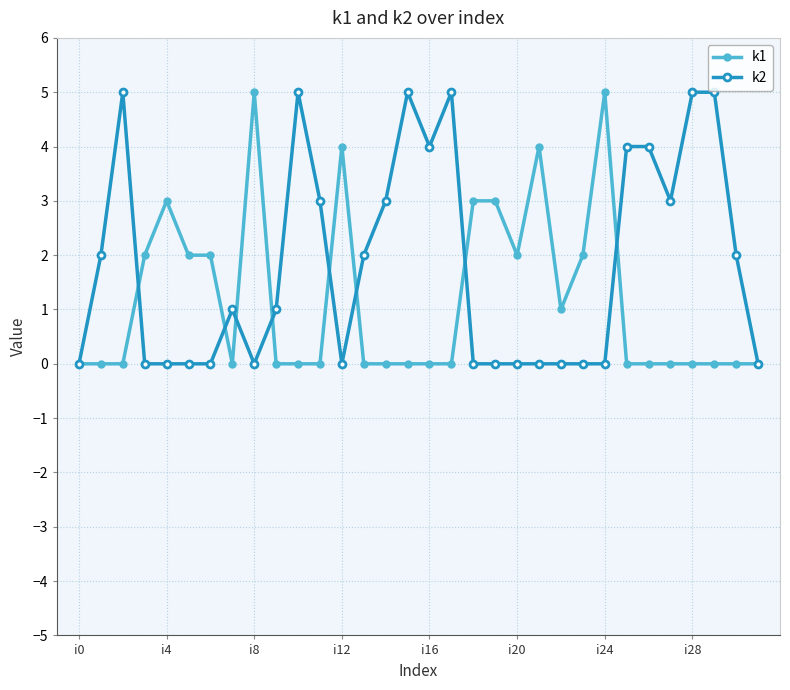

List the series in order of their overall mean, lowest first.

k1, k2